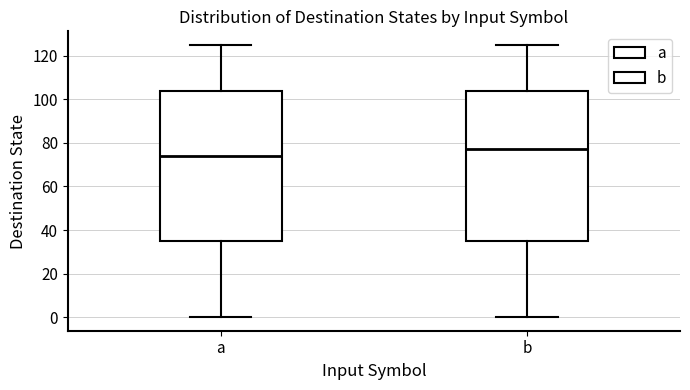

Which box has the highest median line?

b